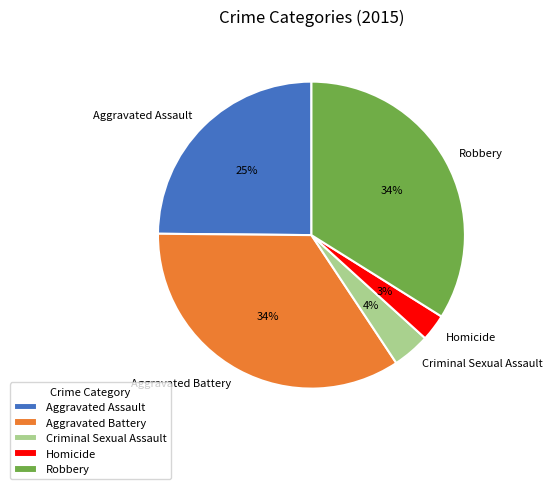

To the nearest percent, what is the average slice percentage?

20%